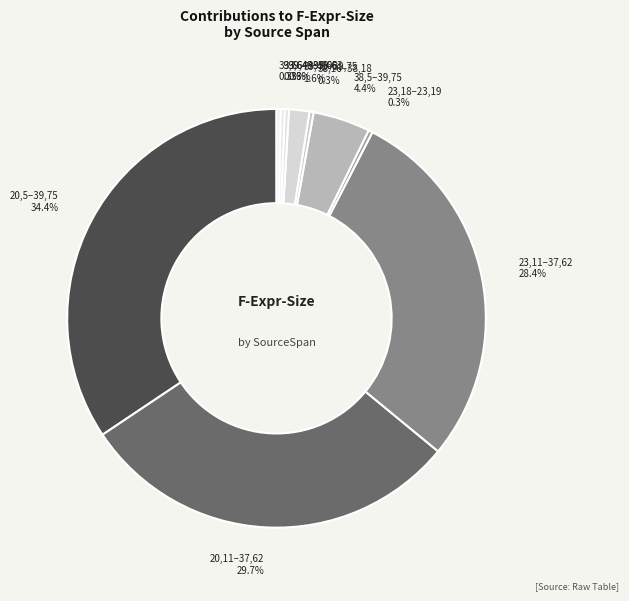

What is the largest slice in the pie chart?

20,5–39,75